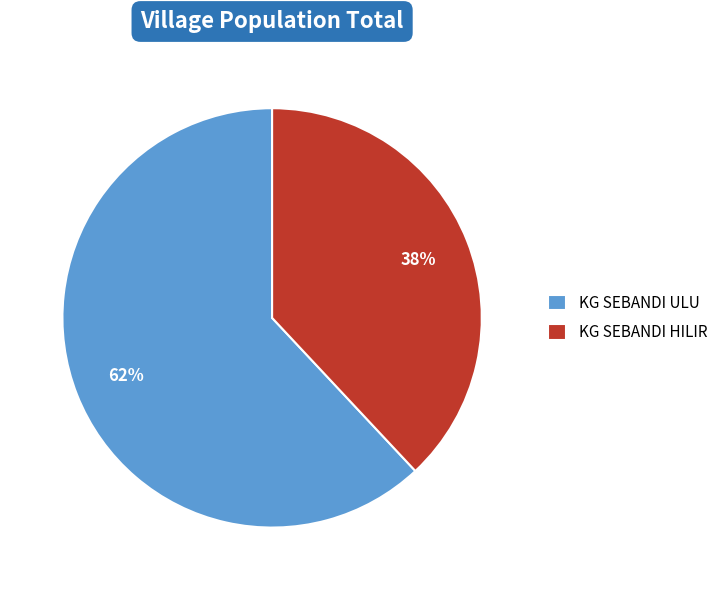

Is it true that KG SEBANDI HILIR is 38% of the pie?

True